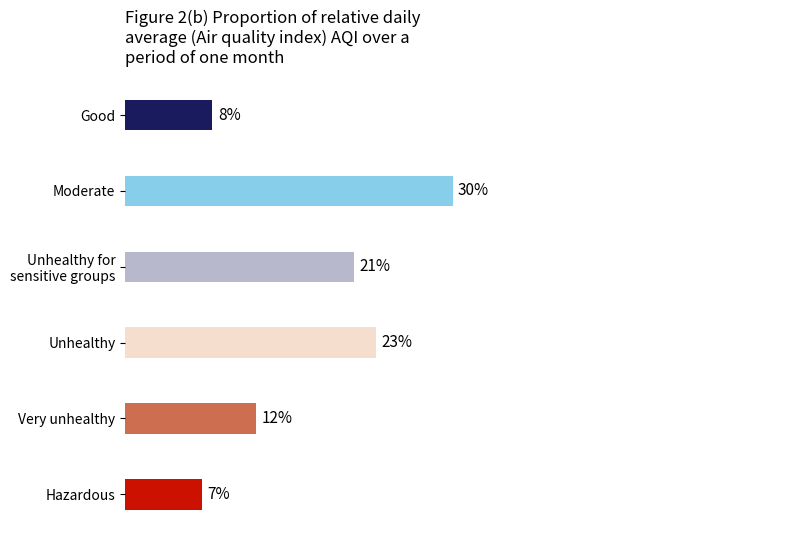

List the labels in order of value, smallest first.

Hazardous, Good, Very unhealthy, Unhealthy for
sensitive groups, Unhealthy, Moderate